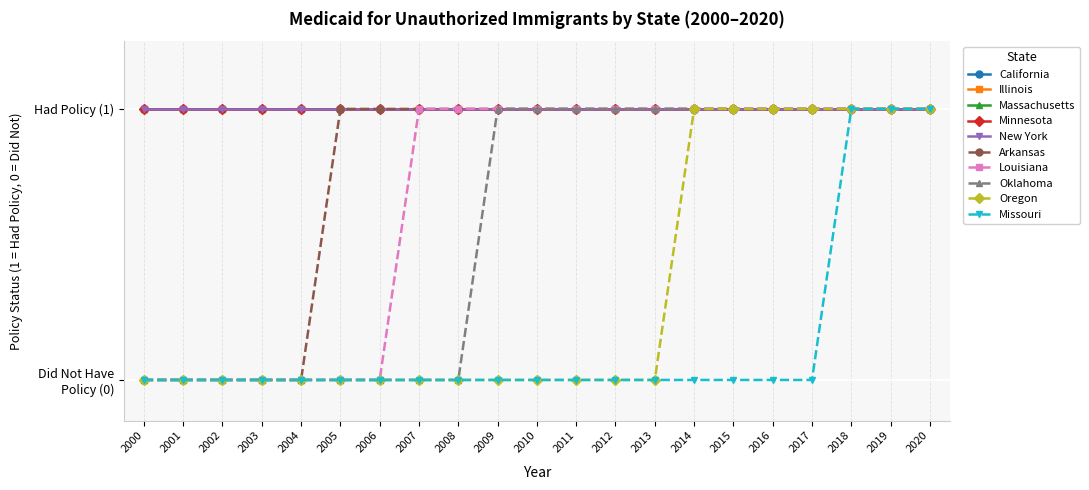

True or false: Arkansas and Missouri intersect in this chart.

False